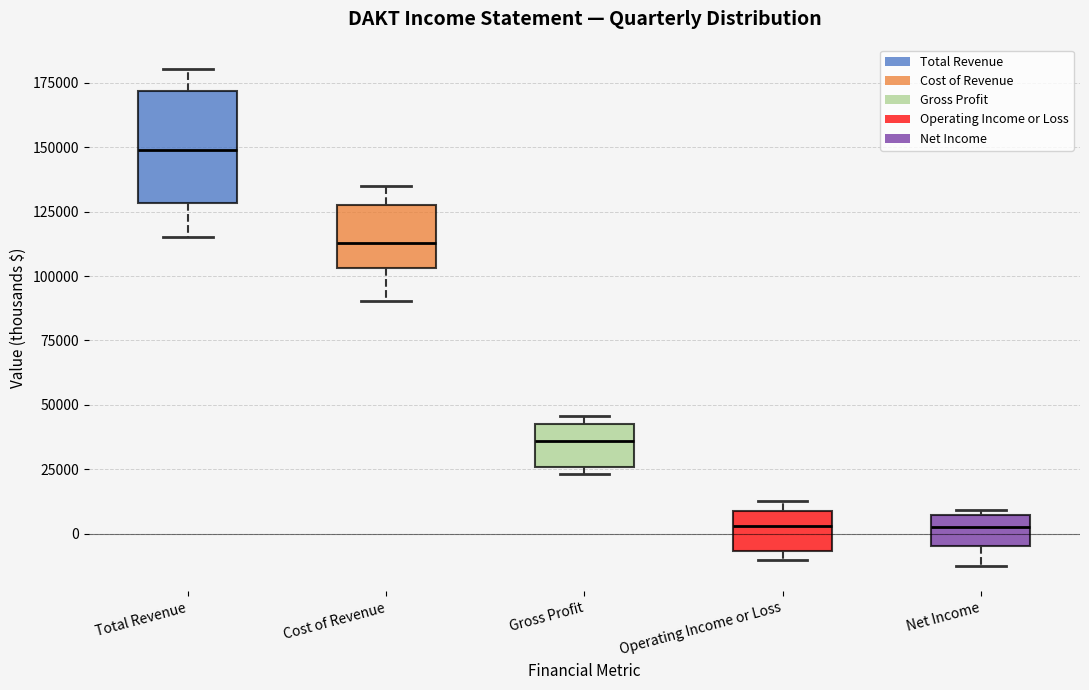

Where does the lower whisker of the box for Cost of Revenue end on the y-axis? The values are not printed on the chart, so give them approximately, as read against the axis.

90000